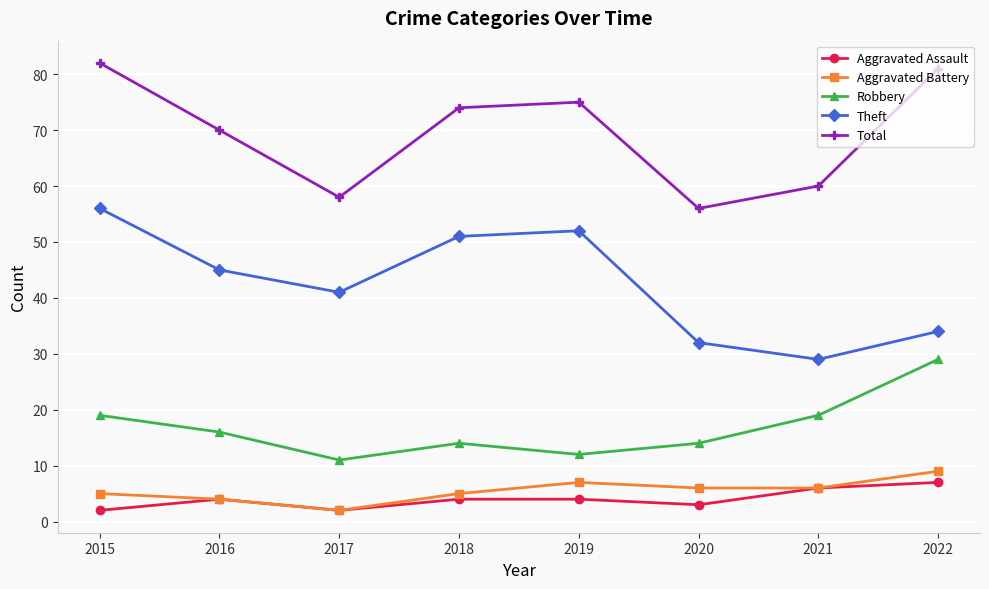

How many distinct data groups are displayed?

5